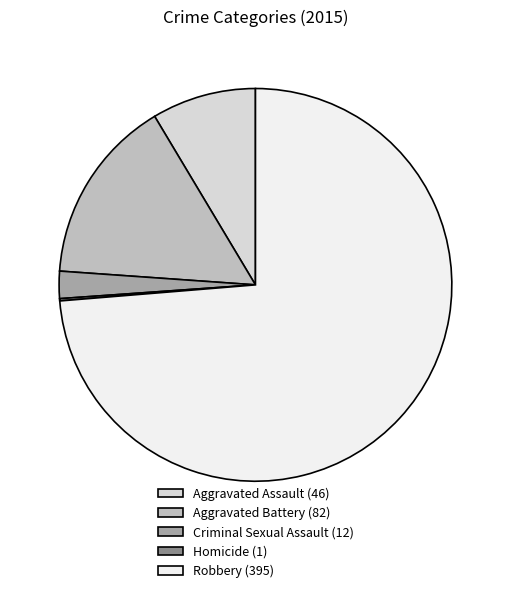

True or false: Robbery (395) accounts for 74% of the total.

True